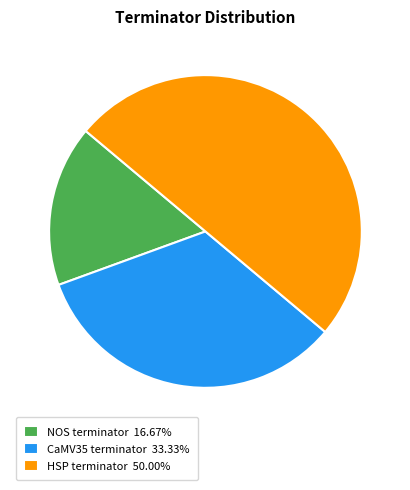

Rank the categories by value from lowest to highest.

NOS terminator, CaMV35 terminator, HSP terminator